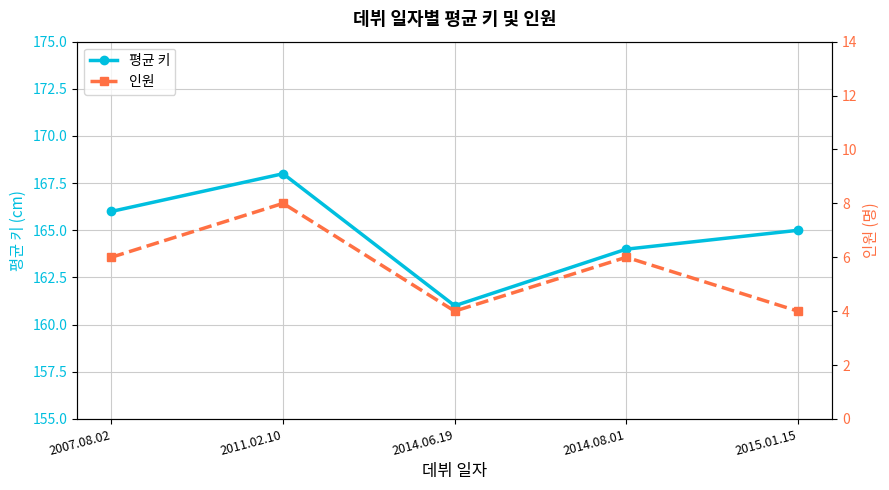

Between 2011.02.10 and 2014.08.01, which is larger?

2011.02.10